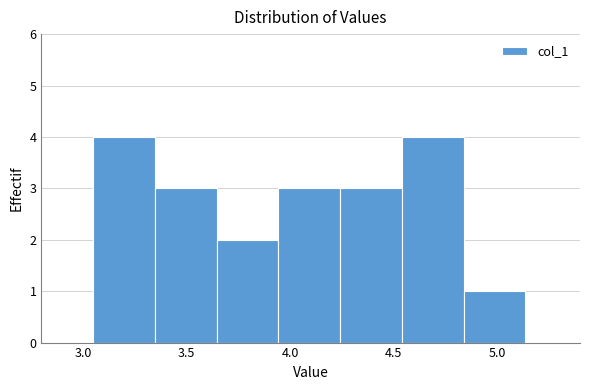

Reading left to right, list every bar in this chart as the range it spans on the x-axis followed by its height. Neither the bar edges nor the heights are printed on the chart, so give them approximately, as read against the axes.

3.05 to 3.35: 4
3.35 to 3.65: 3
3.65 to 3.95: 2
3.95 to 4.25: 3
4.25 to 4.55: 3
4.55 to 4.85: 4
4.85 to 5.15: 1